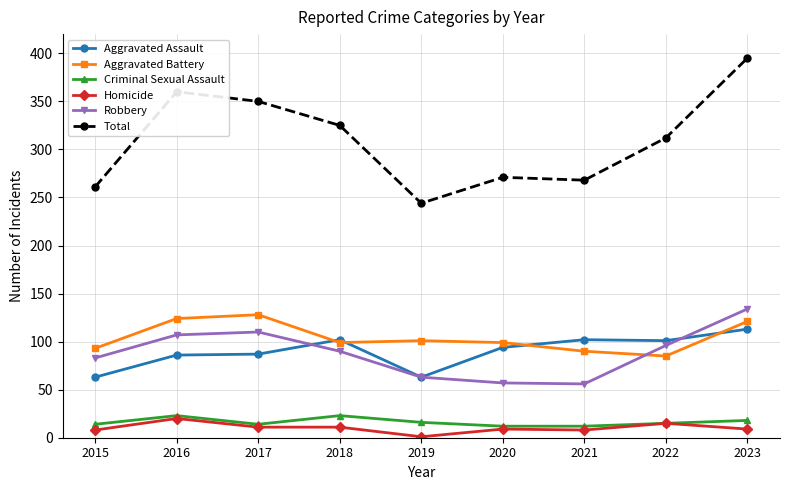

What is the lowest value of the Robbery series?

56